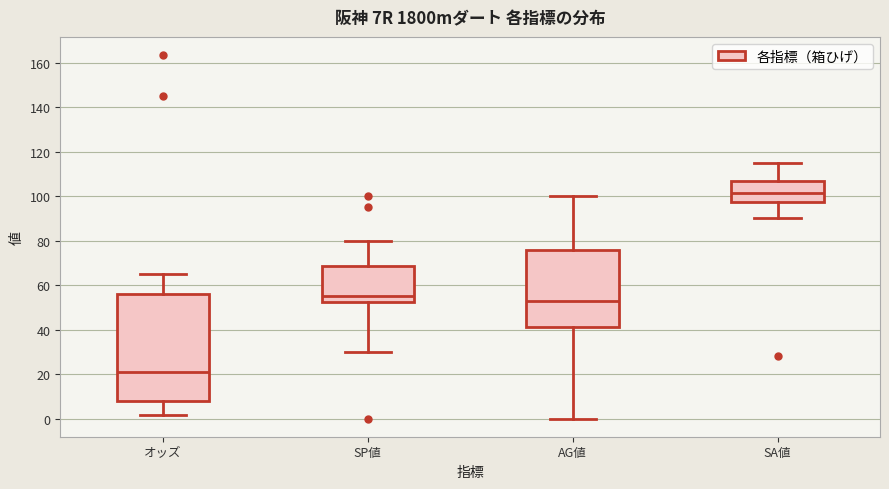

Which box's median line is the lowest?

オッズ